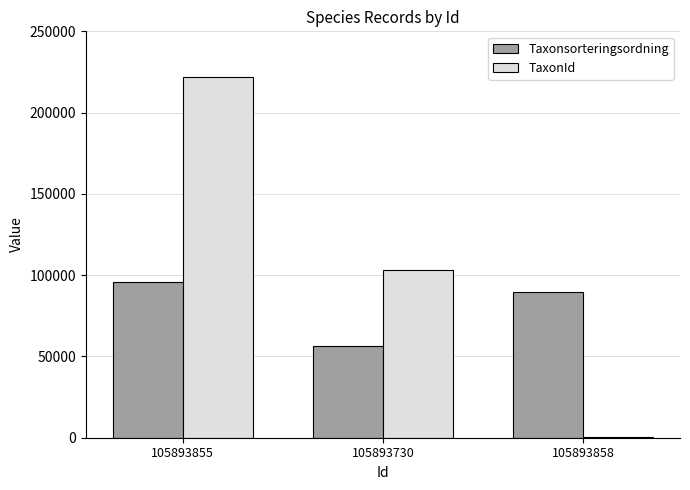

What is the spread (max minus min) of values at 105893730?

46482